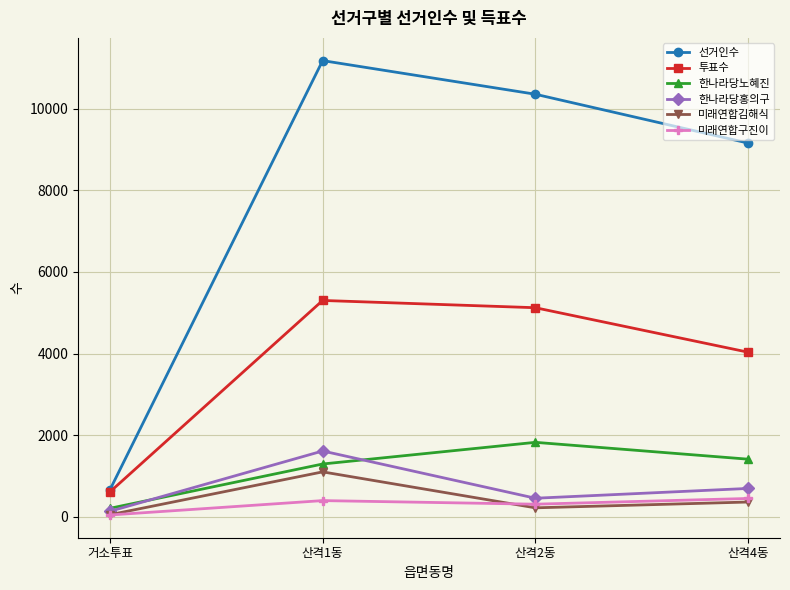

The 미래연합구진이 series shows 395 at 산격1동. True or false?

True